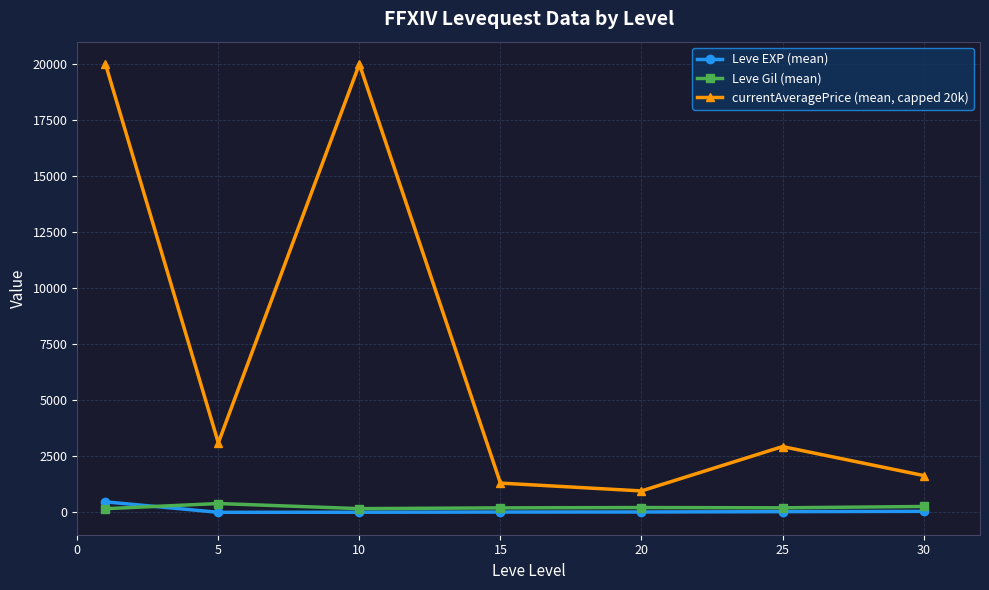

Rank the series by their maximum value, from highest to lowest.

currentAveragePrice (mean, capped 20k), Leve EXP (mean), Leve Gil (mean)